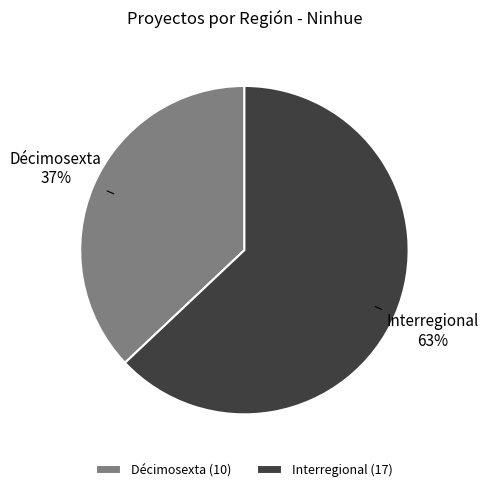

What is the largest slice in the pie chart?

Interregional